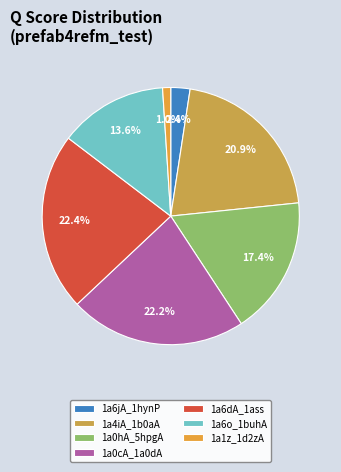

How many segments does this pie chart have?

7